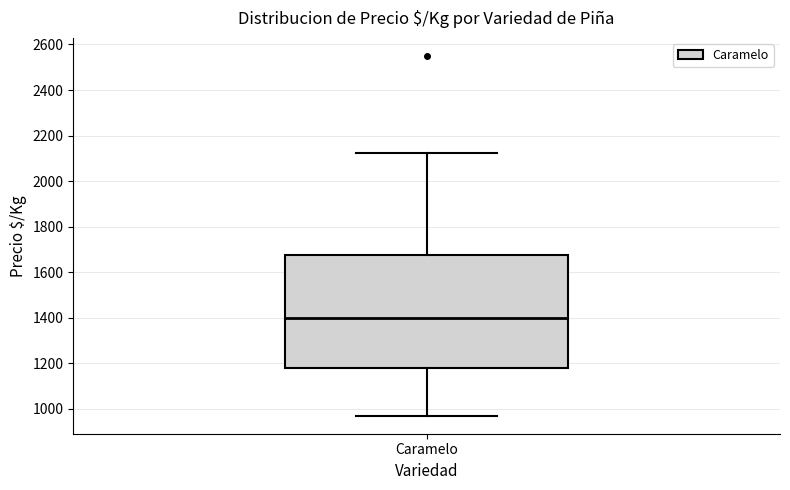

Transcribe this box plot: give where the median line is, the range the box spans, and where the two whiskers end, as read against the y-axis. The values are not printed on the chart, so give them approximately, as read against the axis.

median 1400, box 1180 to 1680, whiskers 980 to 2120